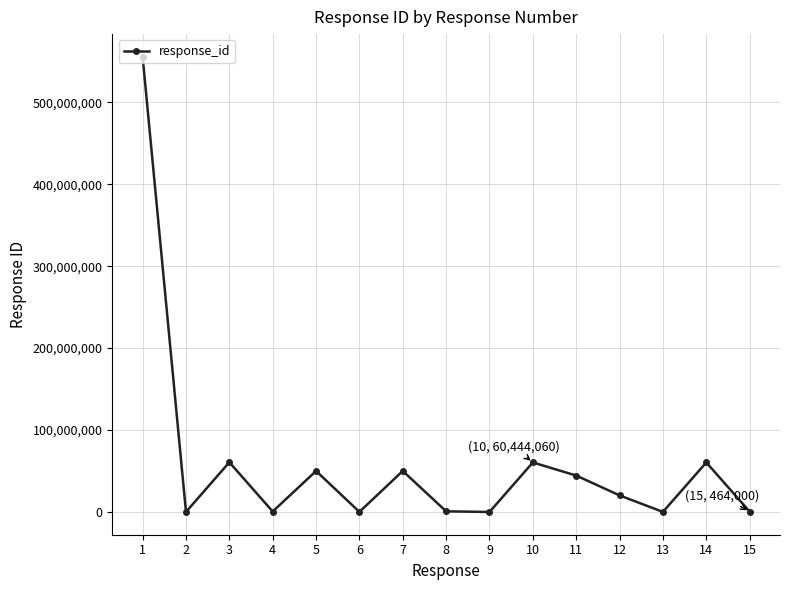

What is the maximum value shown in the chart?

555555555